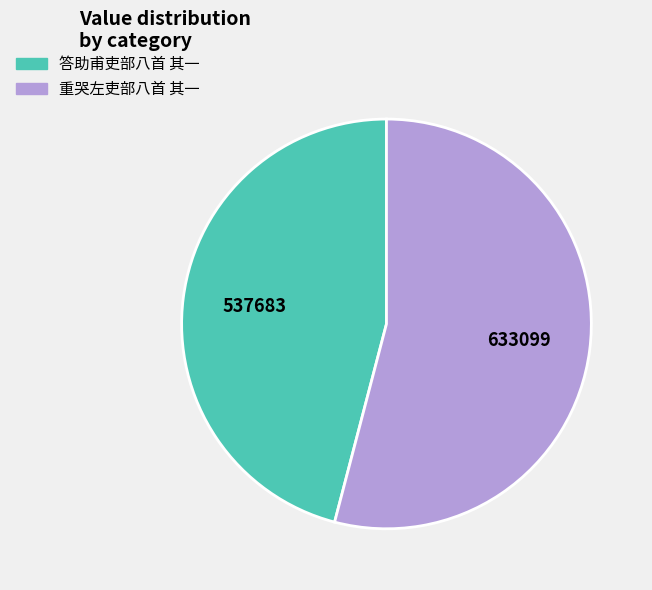

Rank the categories by value from highest to lowest.

重哭左吏部八首 其一, 答助甫吏部八首 其一